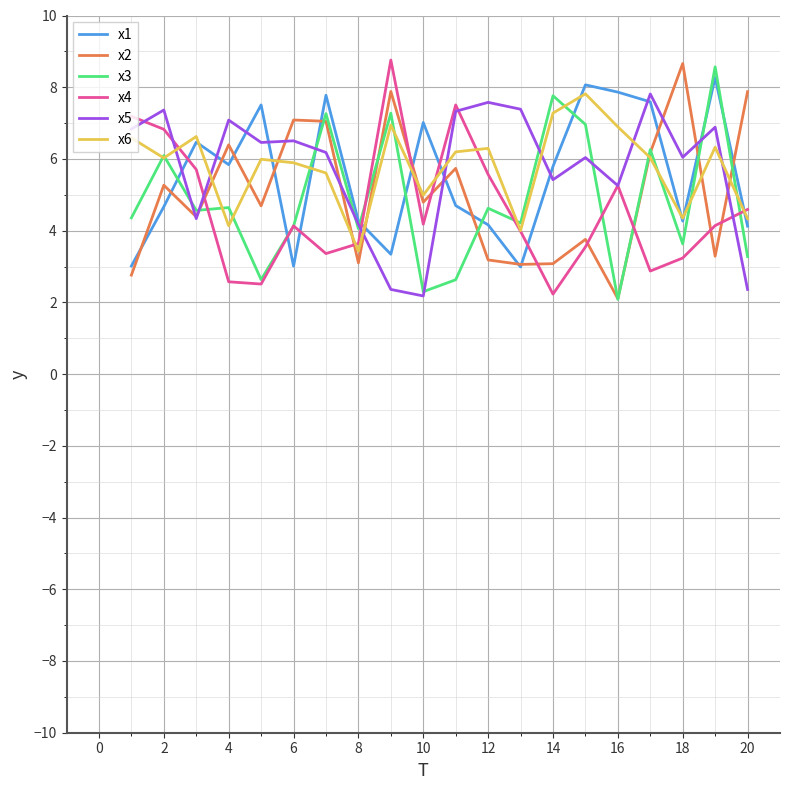

True or false: x4 and x1 intersect in this chart.

True